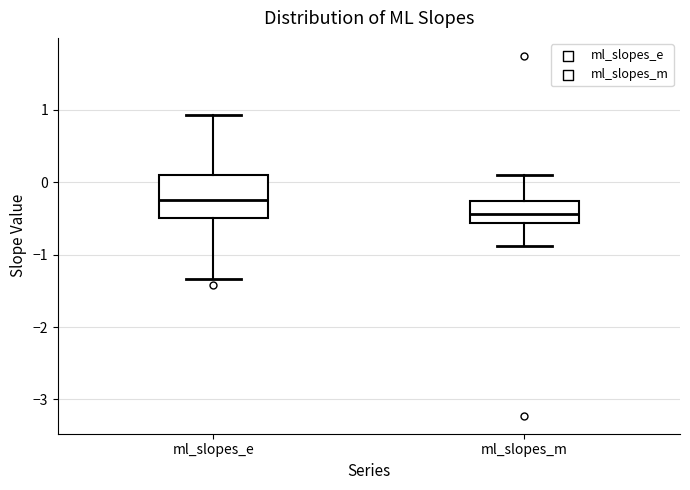

Reading left to right, transcribe this box plot: for each box, give where its median line is, the range the box spans, and where its two whiskers end, as read against the y-axis. The values are not printed on the chart, so give them approximately, as read against the axis.

ml_slopes_e: median -0.2, box -0.5 to 0.1, whiskers -1.3 to 0.9
ml_slopes_m: median -0.4, box -0.6 to -0.3, whiskers -0.9 to 0.1